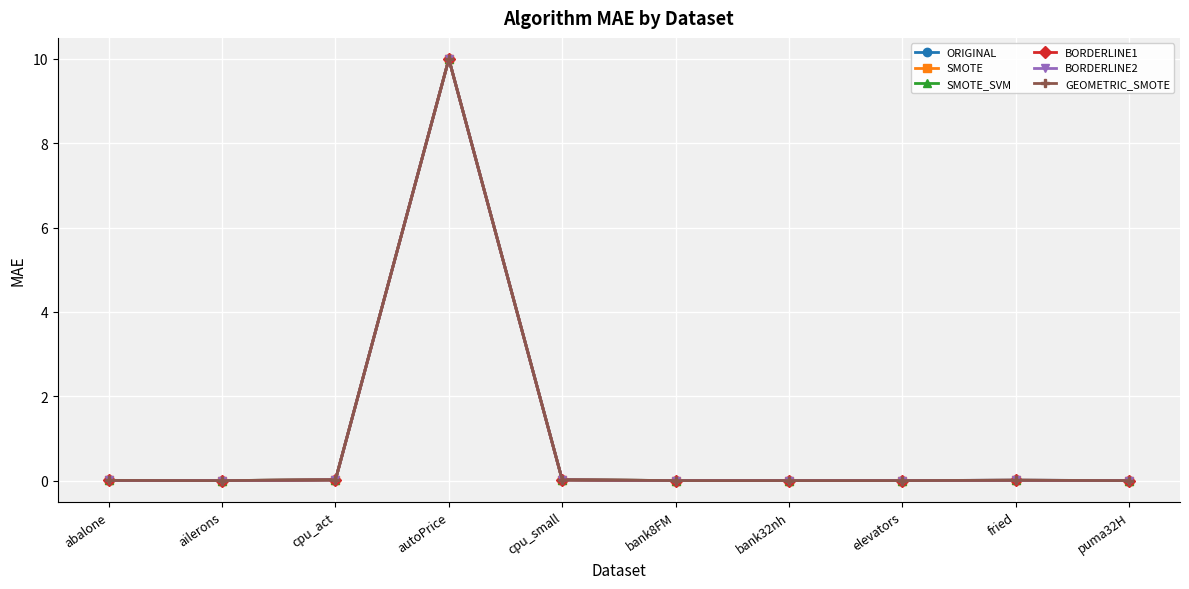

The BORDERLINE2 series shows 0.0 at bank8FM. True or false?

True